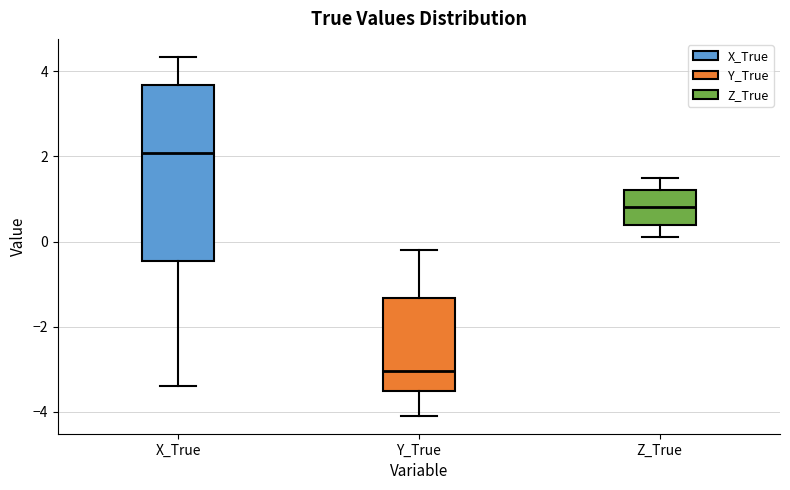

Which box's median line is the highest?

X_True